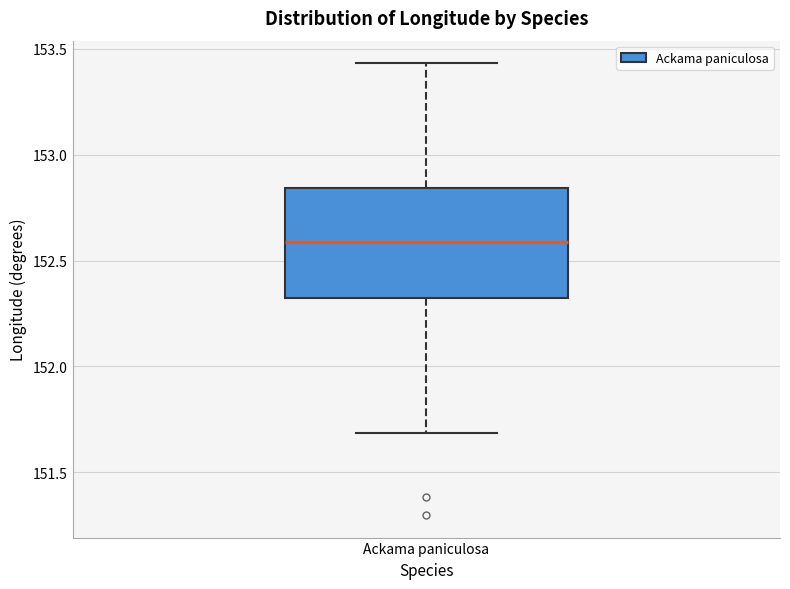

Read this box plot against the y-axis: the position of the median line, the range covered by the box, and the ends of both whiskers. The values are not printed on the chart, so give them approximately, as read against the axis.

median 152.60, box 152.30 to 152.85, whiskers 151.70 to 153.45